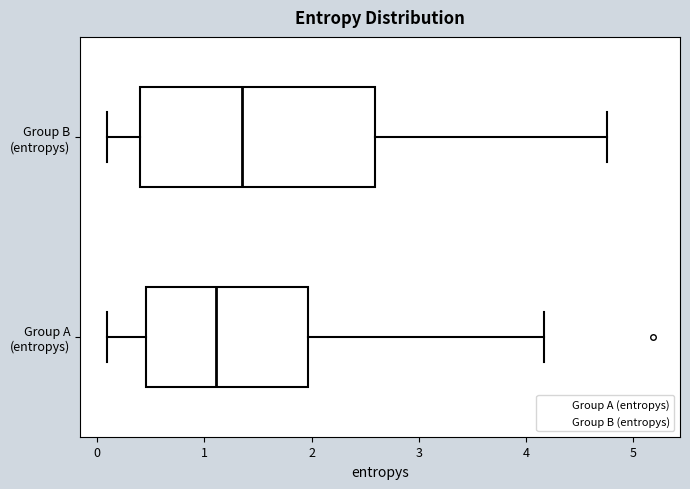

Comparing the boxes themselves (not the whiskers), which one is the widest?

Group B (entropys)